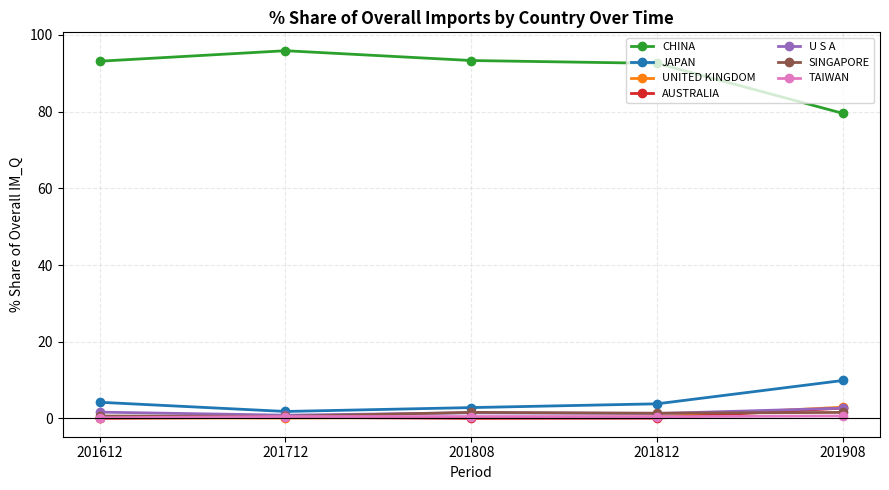

At which label does JAPAN reach its peak?

201908